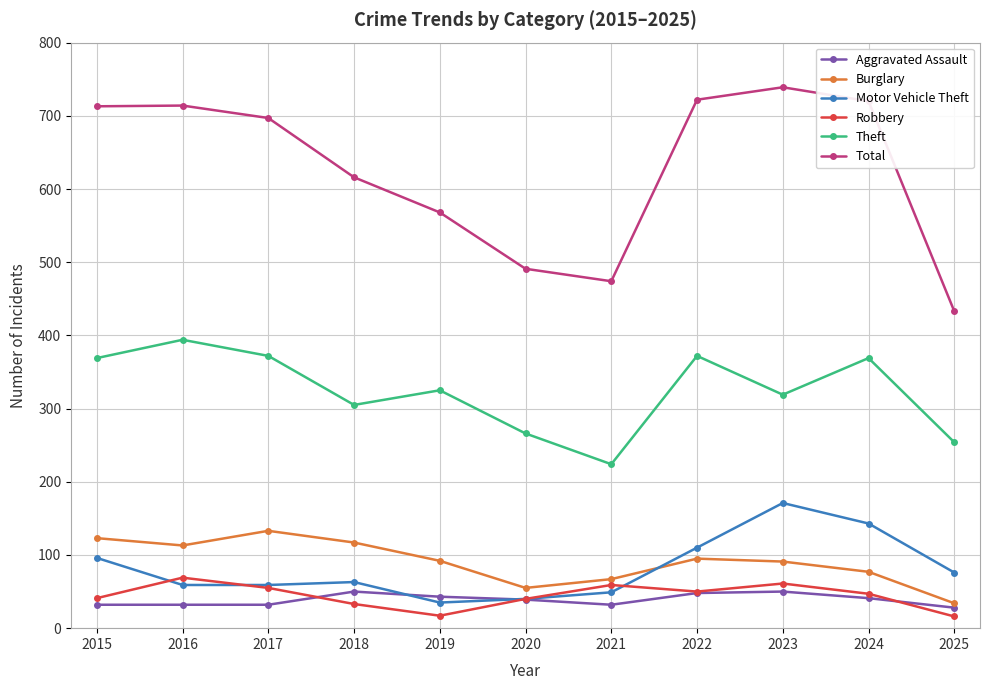

Where is the first local maximum for Theft?

2016